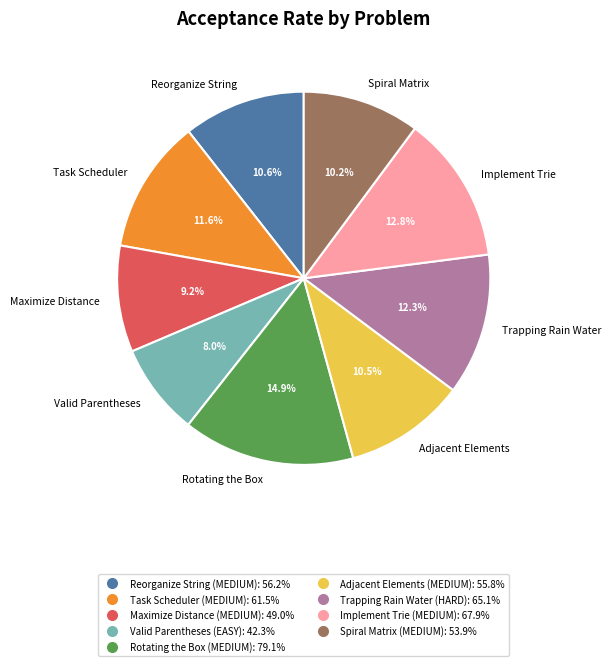

Which category has the smallest portion of the pie?

Valid Parentheses